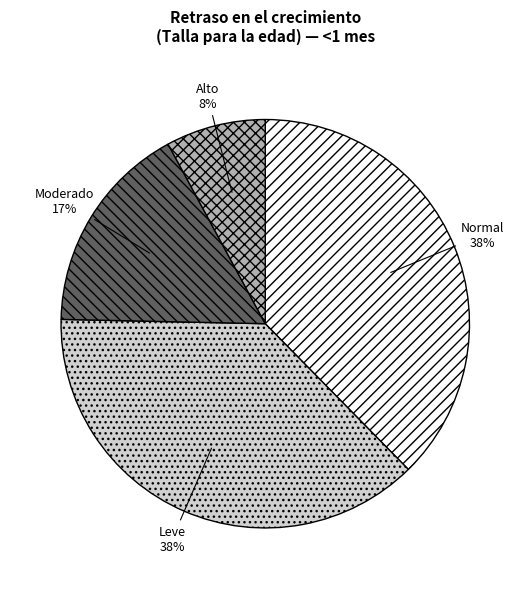

To the nearest percent, what portion does Moderado represent?

17%